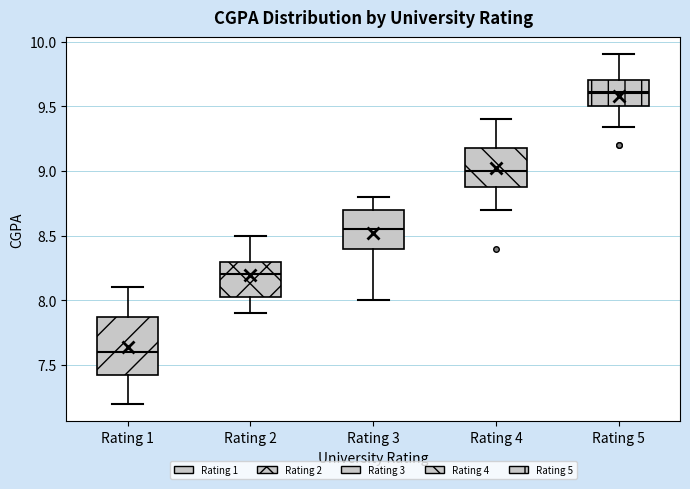

Which box has the lowest median line?

Rating 1